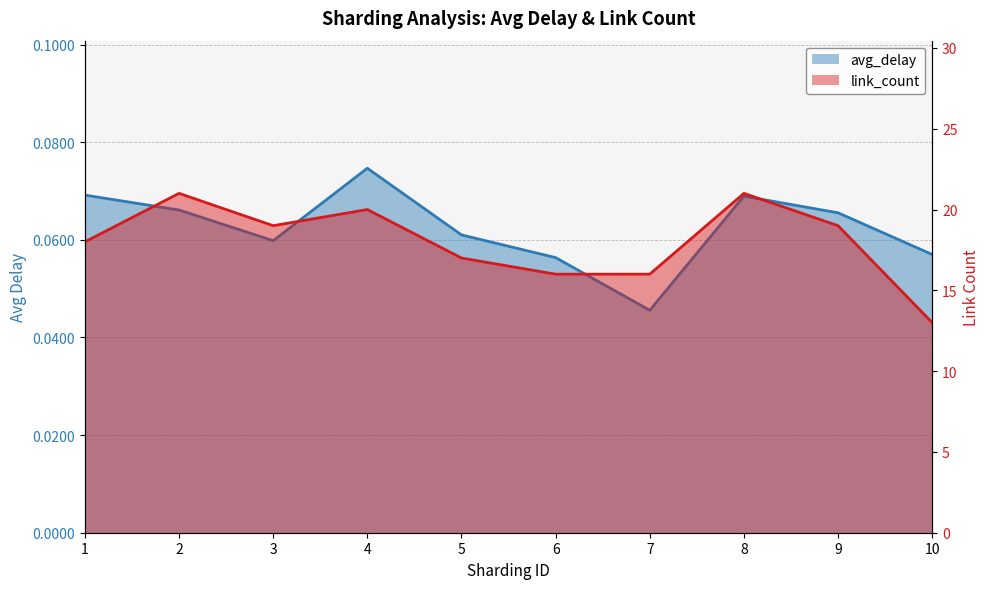

Does the chart display data point markers on the line(s)?

No